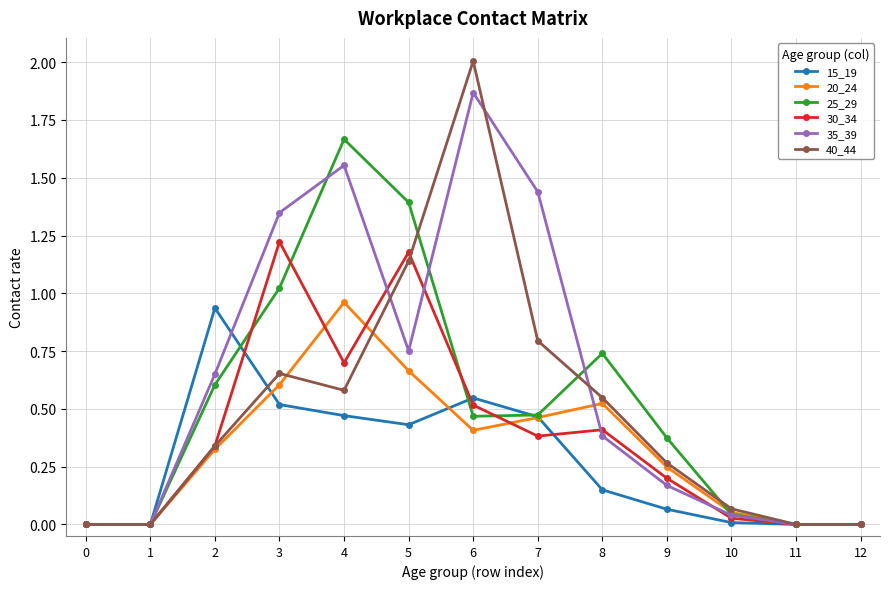

At which label is 40_44 closest to 1?

5